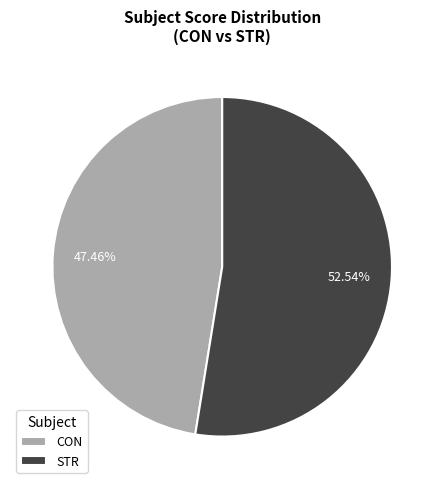

What is the smallest slice in the pie chart?

CON